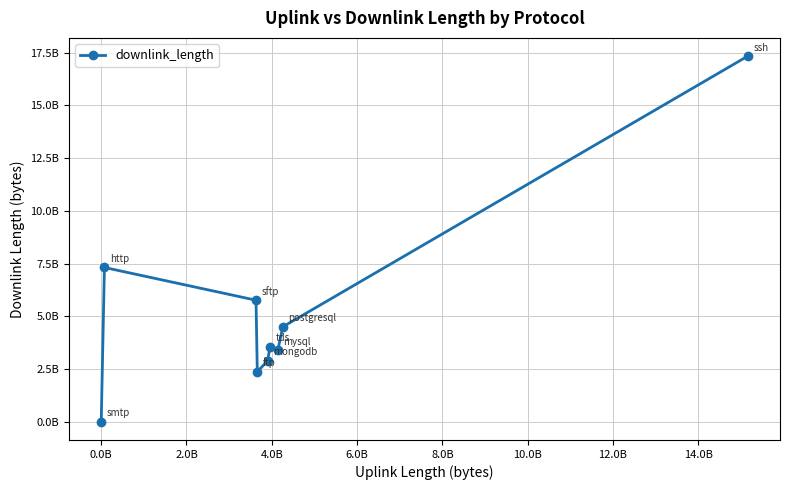

Does the chart have visible grid lines?

Yes